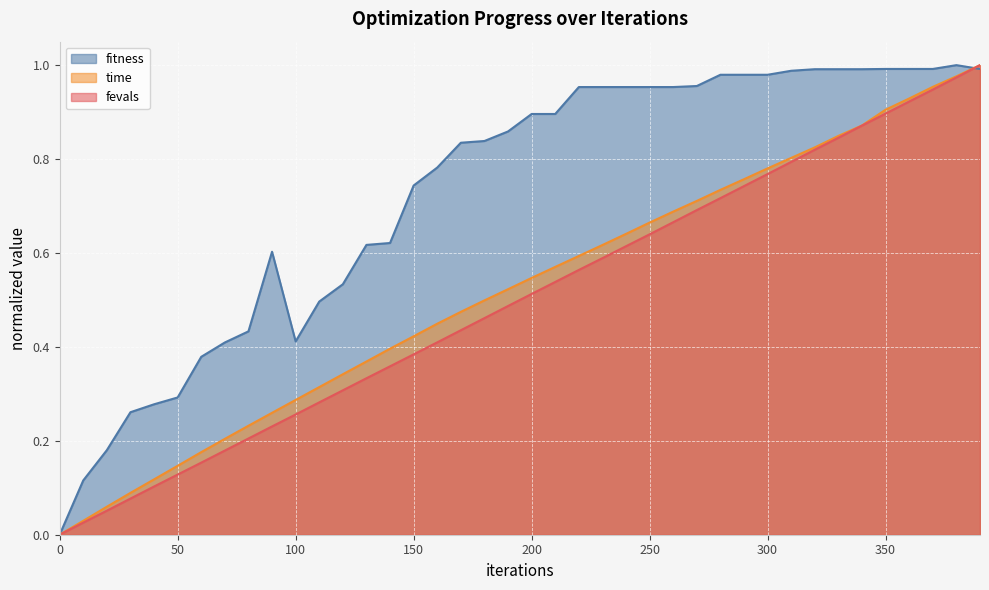

What is the average value of the time series?

0.5